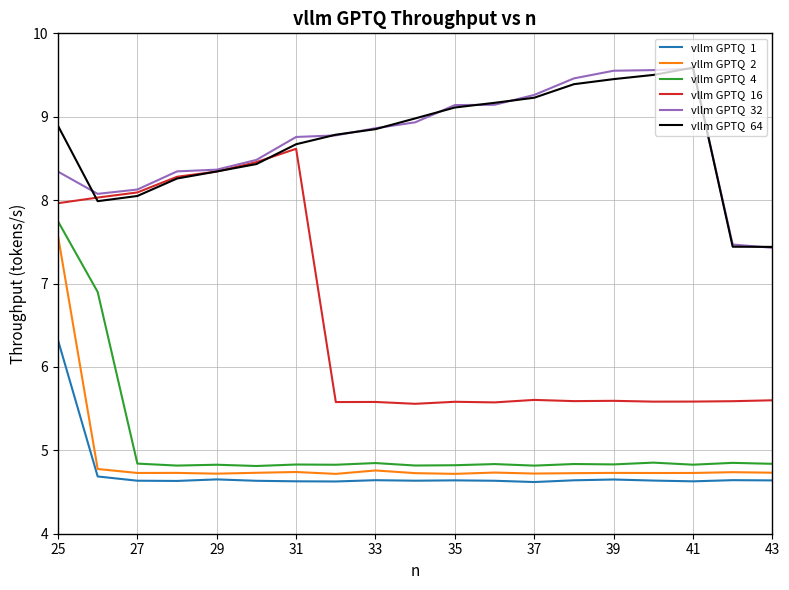

Is this an area chart (filled region under the line)?

No